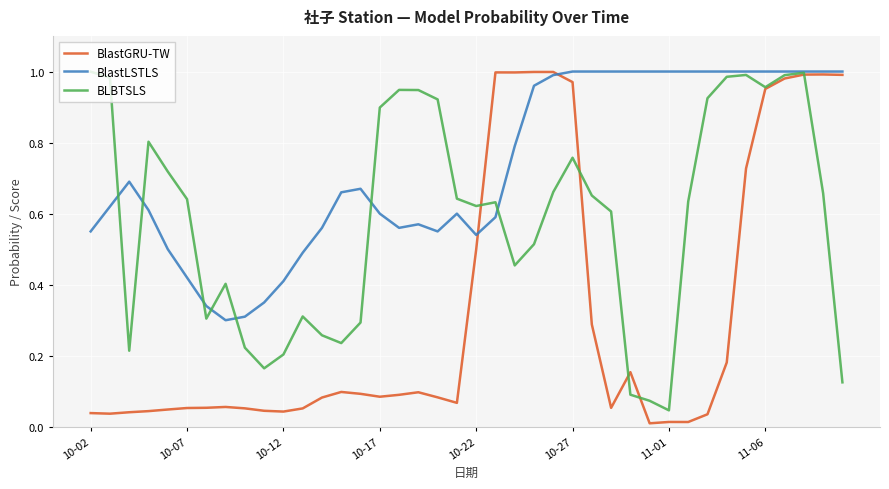

How many distinct data groups are displayed?

3